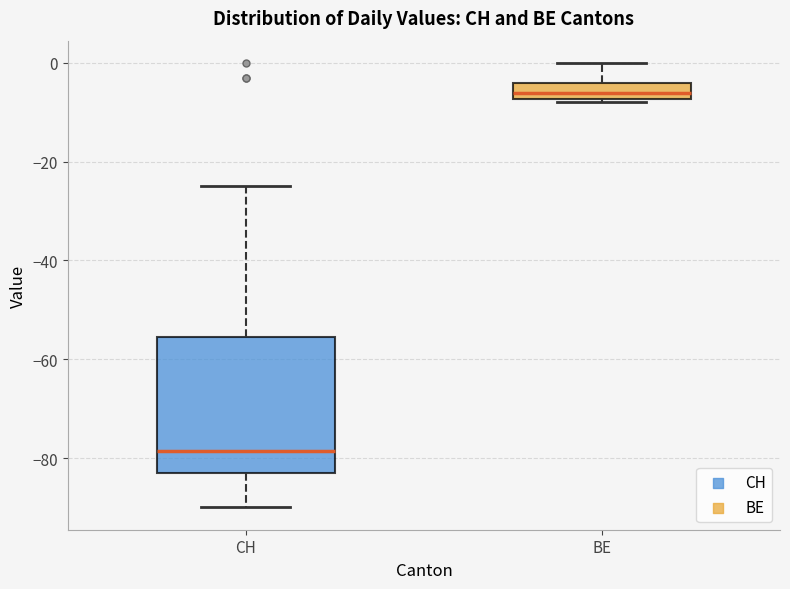

Comparing the boxes themselves (not the whiskers), which one is the tallest?

CH